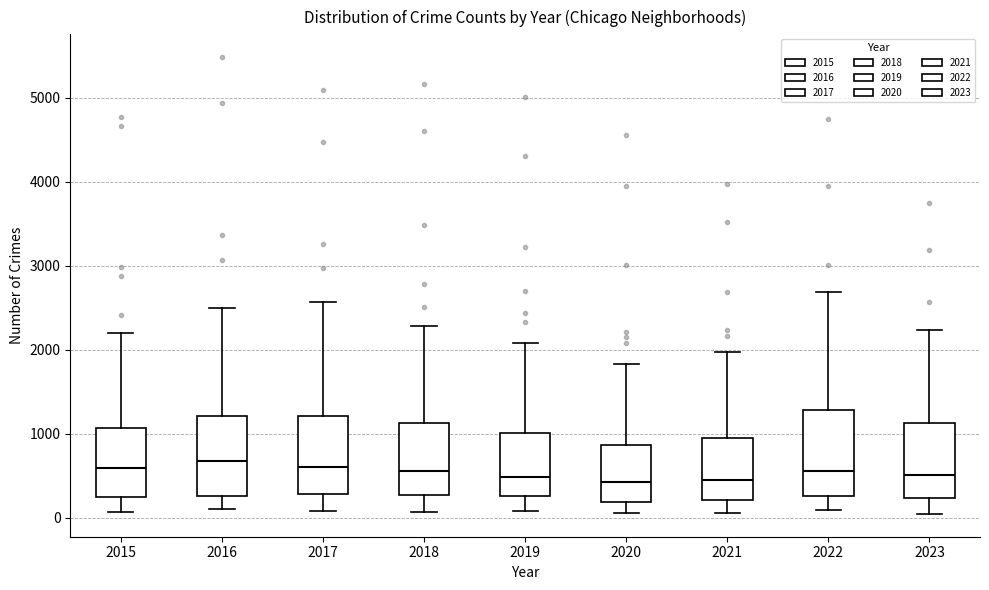

Where does the lower whisker of the box at x = 2023 end on the y-axis? The values are not printed on the chart, so give them approximately, as read against the axis.

0